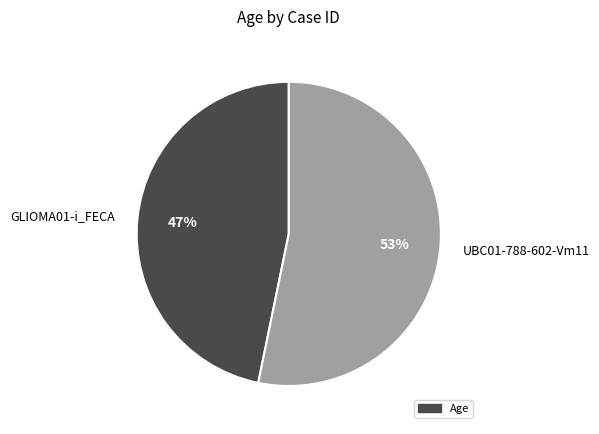

To the nearest percent, what is the combined percentage of UBC01-788-602-Vm11 and GLIOMA01-i_FECA?

100%